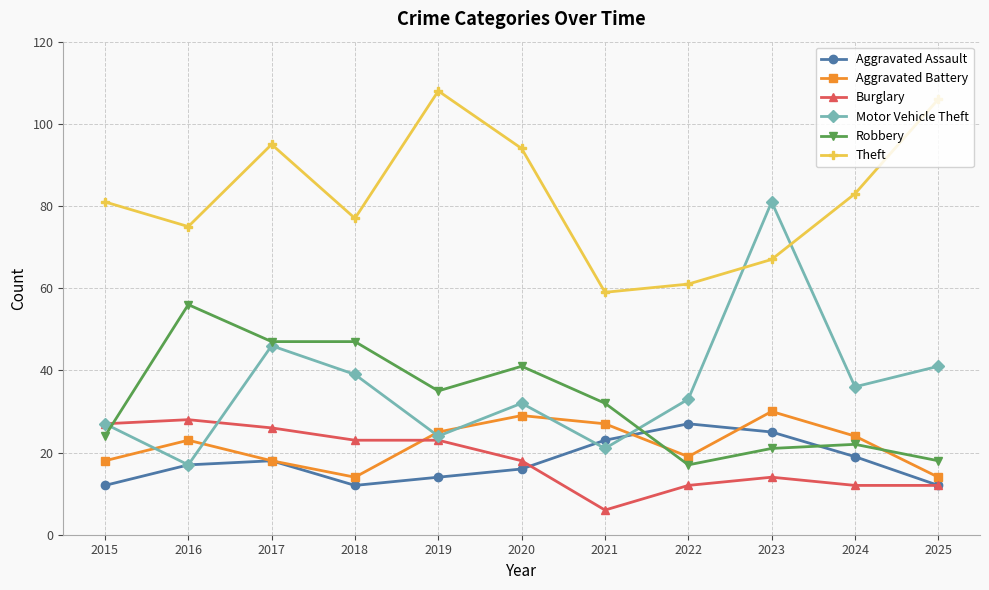

What is the value of the Motor Vehicle Theft point at the 1st from the left?

27